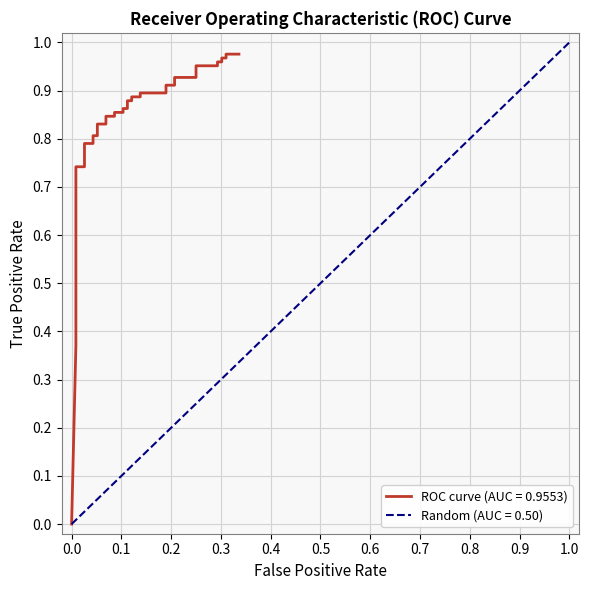

What is the value of the 6th point from the left?

0.5